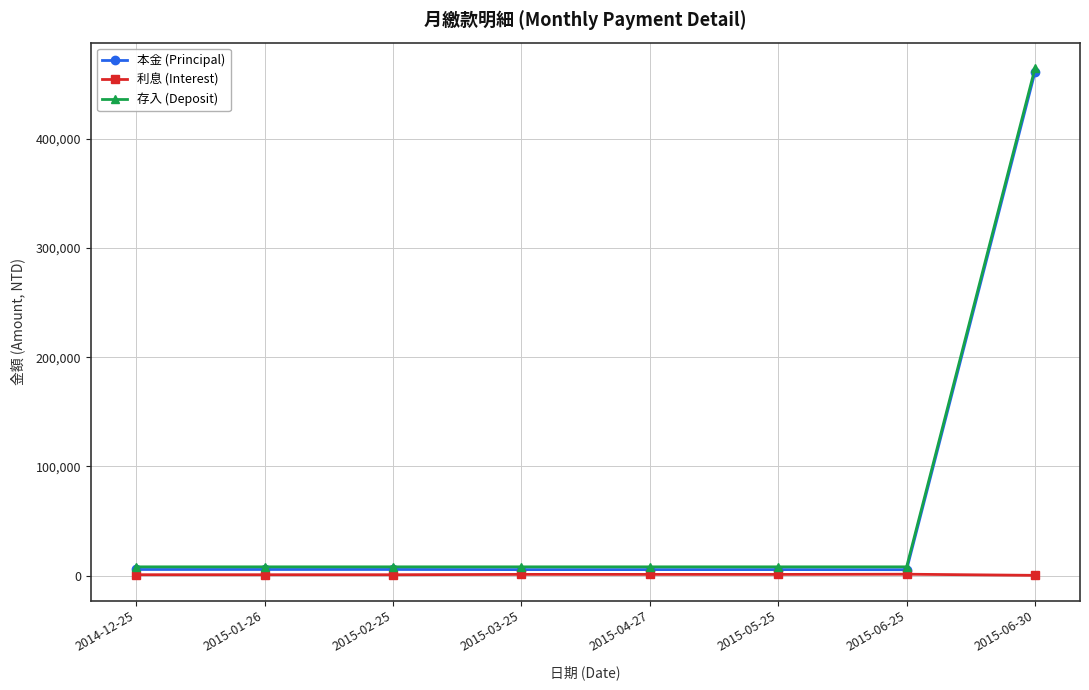

At which label does 本金 (Principal) reach its peak?

2015-06-30